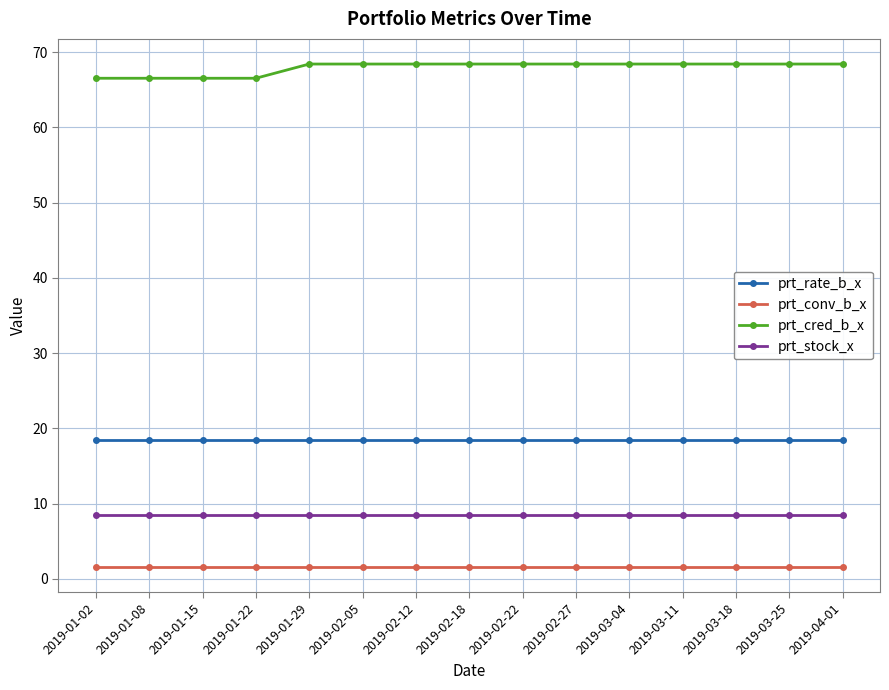

True or false: prt_rate_b_x and prt_stock_x intersect in this chart.

False